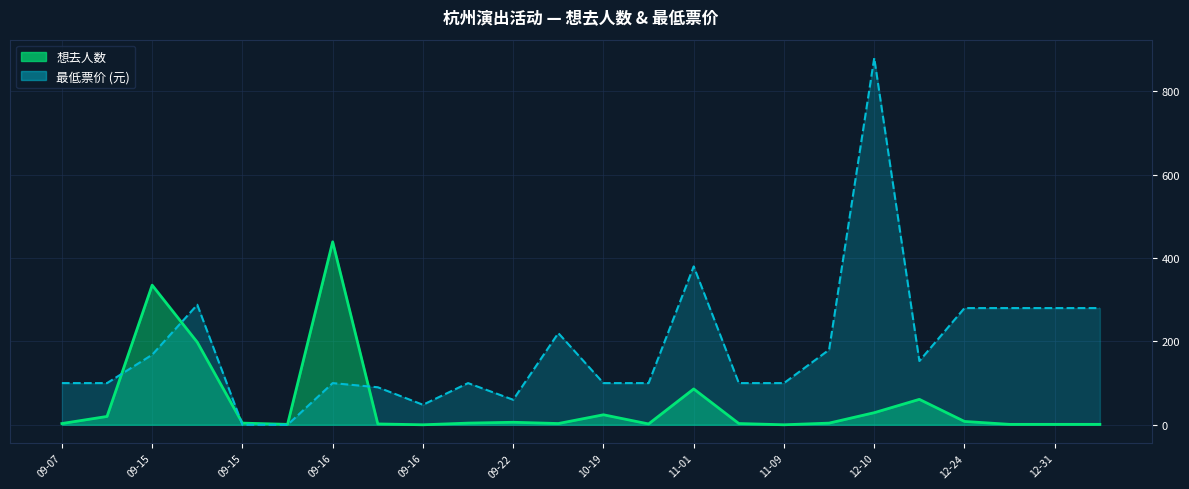

At which category is the sum across all series the highest?

12-10